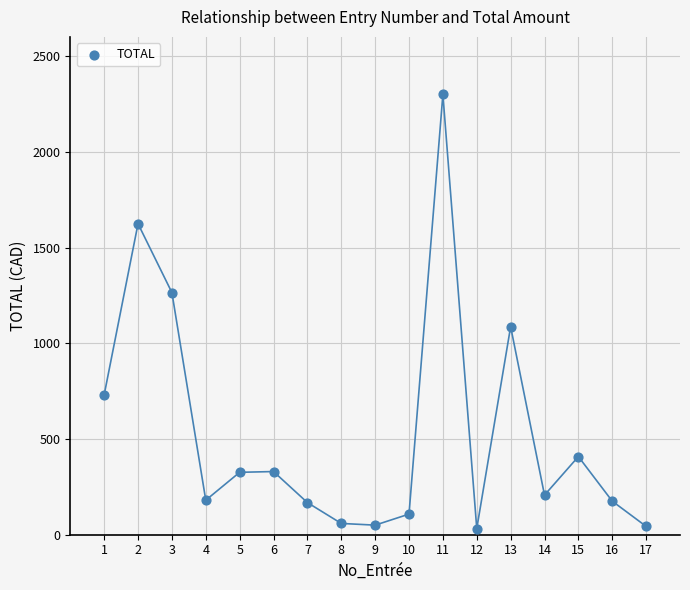

What is the range of X values (max minus min)?

16.0